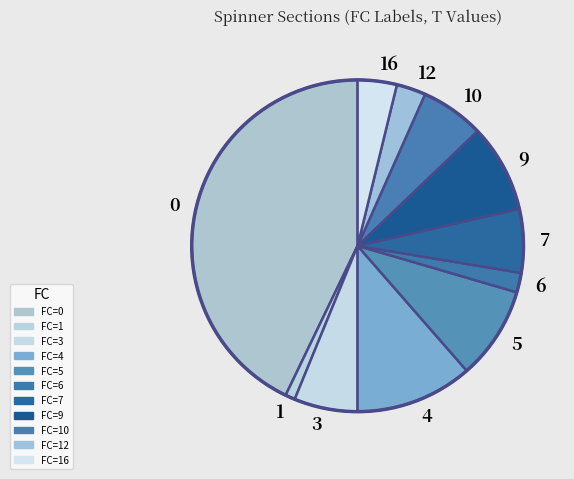

Is the sum of 7 and 1 greater than half?

No